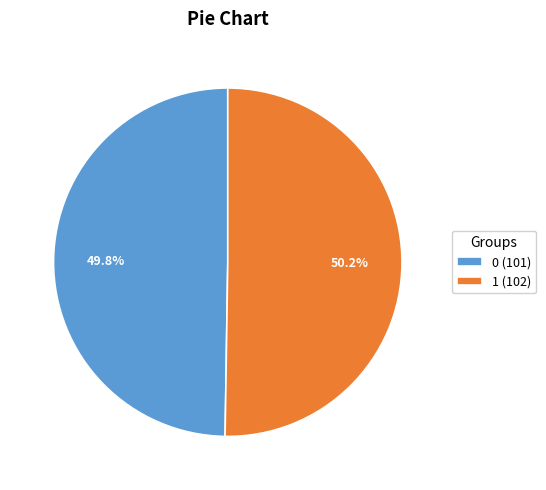

Does any single category account for the majority?

Yes